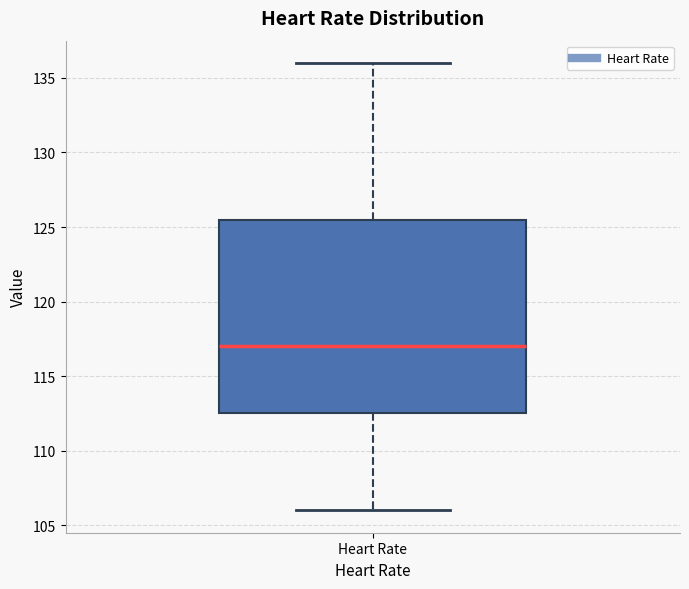

Where does the lower whisker of the box for Heart Rate end on the y-axis? The values are not printed on the chart, so give them approximately, as read against the axis.

106.0